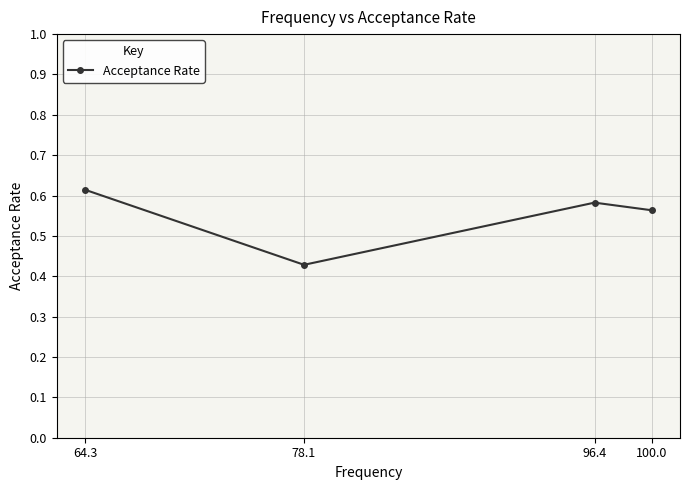

List the labels in order of value, largest first.

64.3, 96.4, 100.0, 78.1